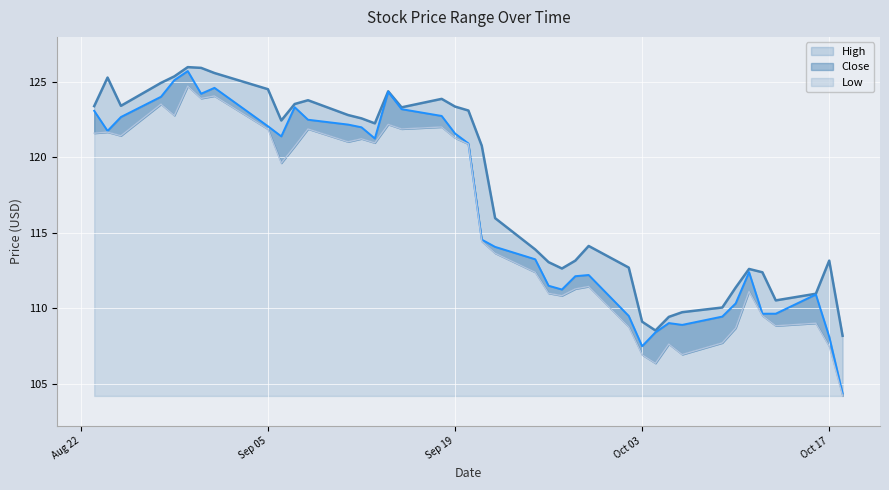

Between 2023-08-23 and 2023-10-06, which series saw the biggest shift?

Low